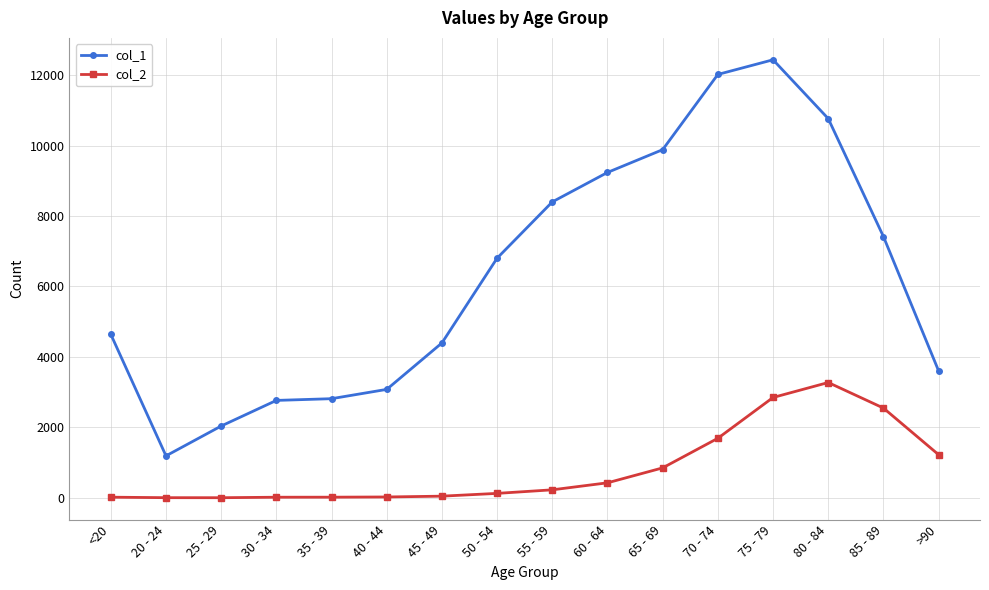

What is the label of the 10th point from the left?

60 - 64